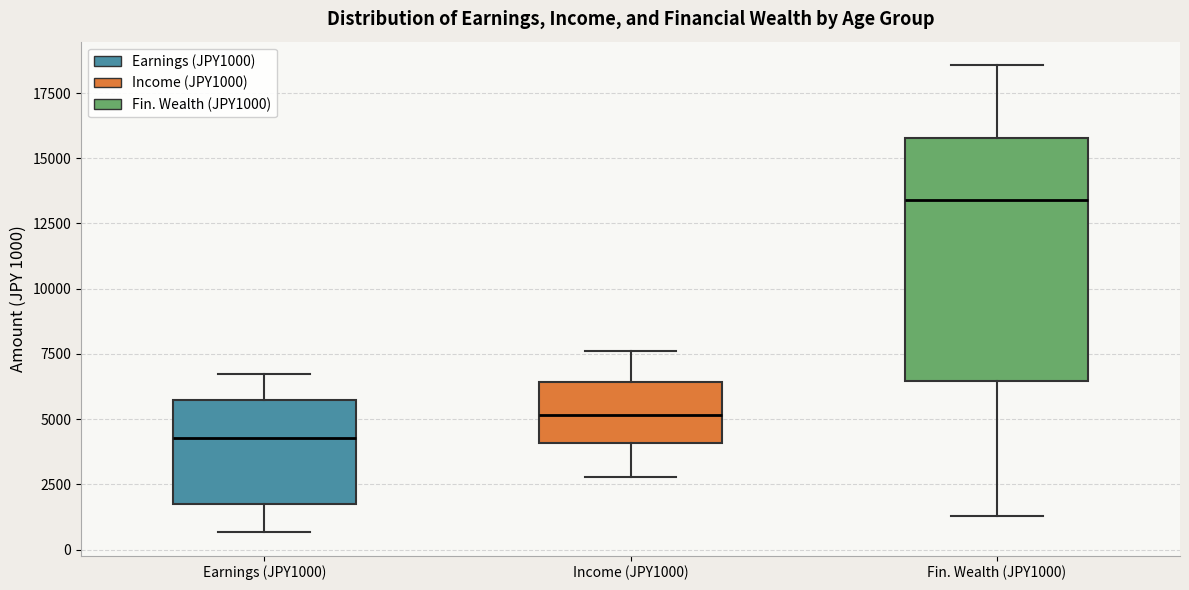

Comparing the boxes themselves (not the whiskers), which one is the tallest?

Fin. Wealth (JPY1000)